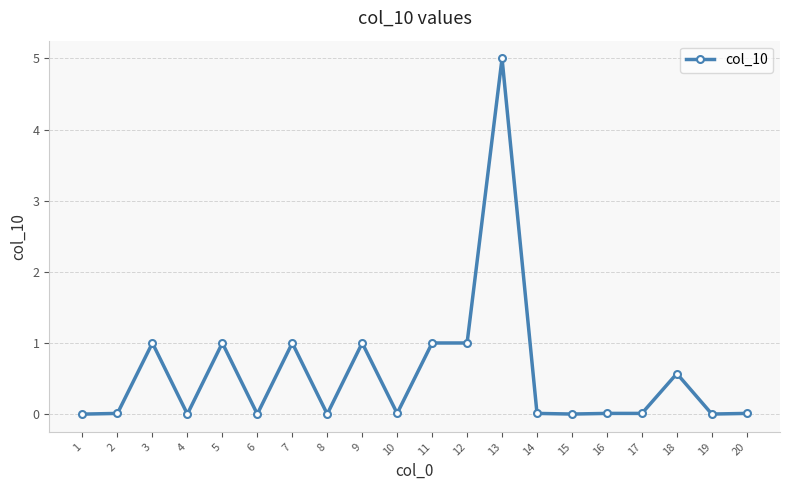

What is the change in value from 1 to 5?

+1.0